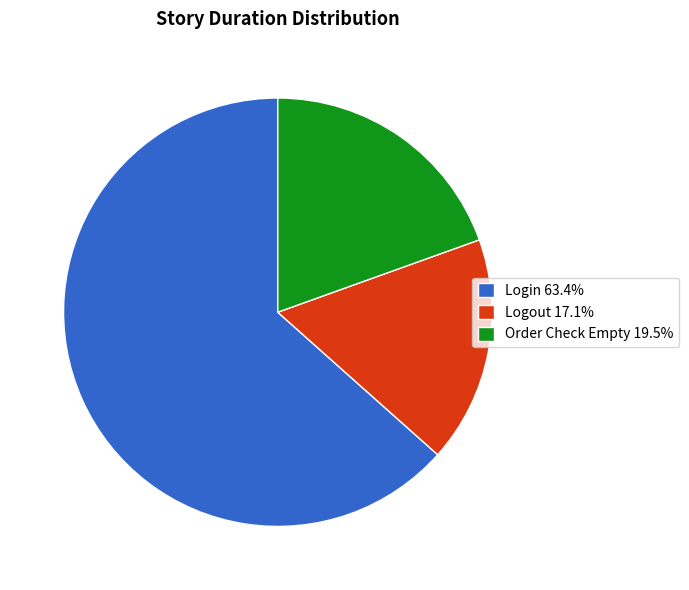

Is there any slice that represents more than half of the pie?

Yes